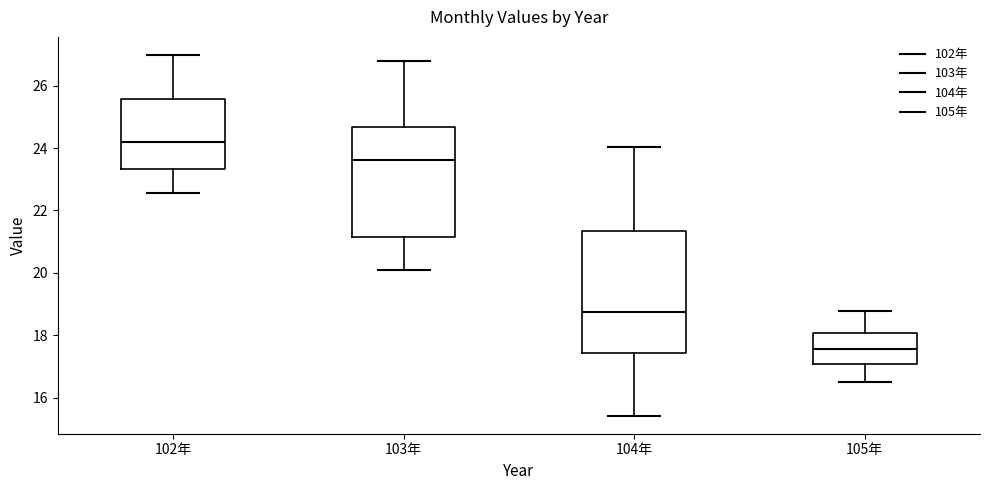

Reading left to right, transcribe this box plot: for each box, give where its median line is, the range the box spans, and where its two whiskers end, as read against the y-axis. The values are not printed on the chart, so give them approximately, as read against the axis.

102年: median 24.2, box 23.4 to 25.6, whiskers 22.6 to 27.0
103年: median 23.6, box 21.2 to 24.6, whiskers 20.2 to 26.8
104年: median 18.8, box 17.4 to 21.4, whiskers 15.4 to 24.0
105年: median 17.6, box 17.0 to 18.0, whiskers 16.6 to 18.8